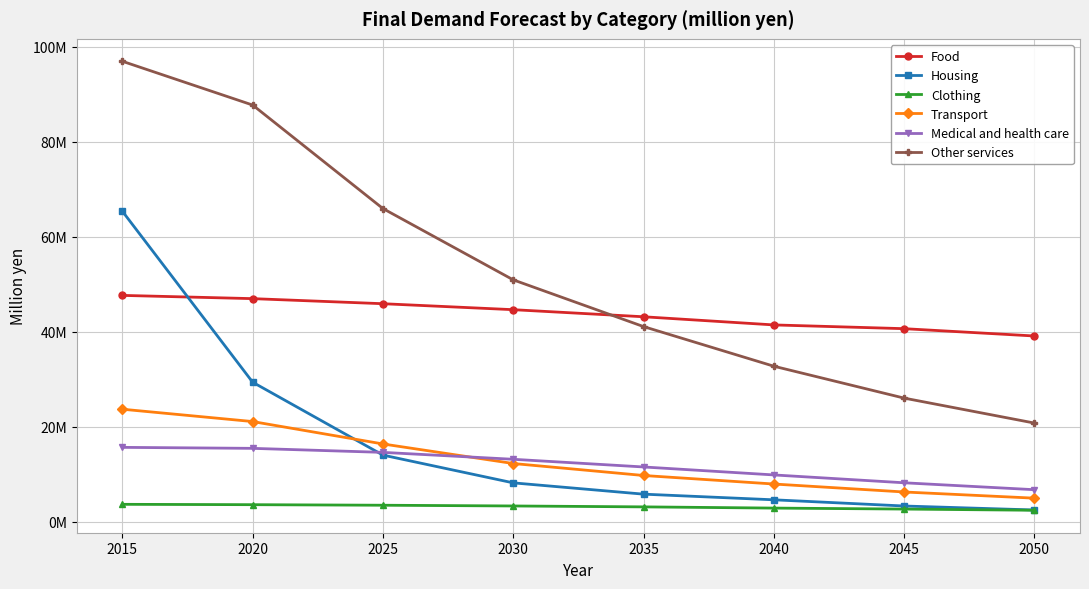

True or false: Clothing and Transport intersect in this chart.

False